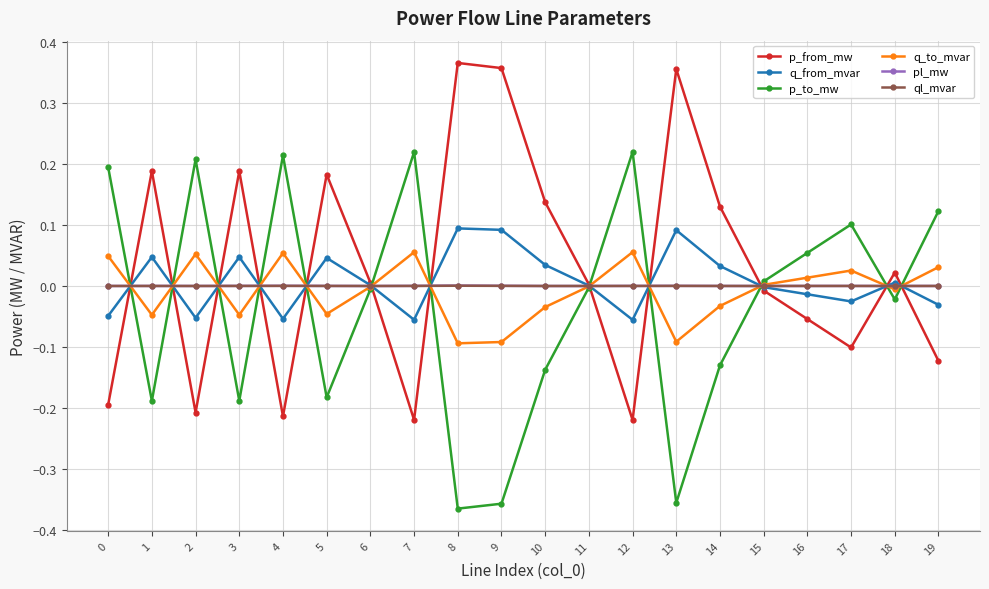

True or false: pl_mw and ql_mvar cross at least once.

False